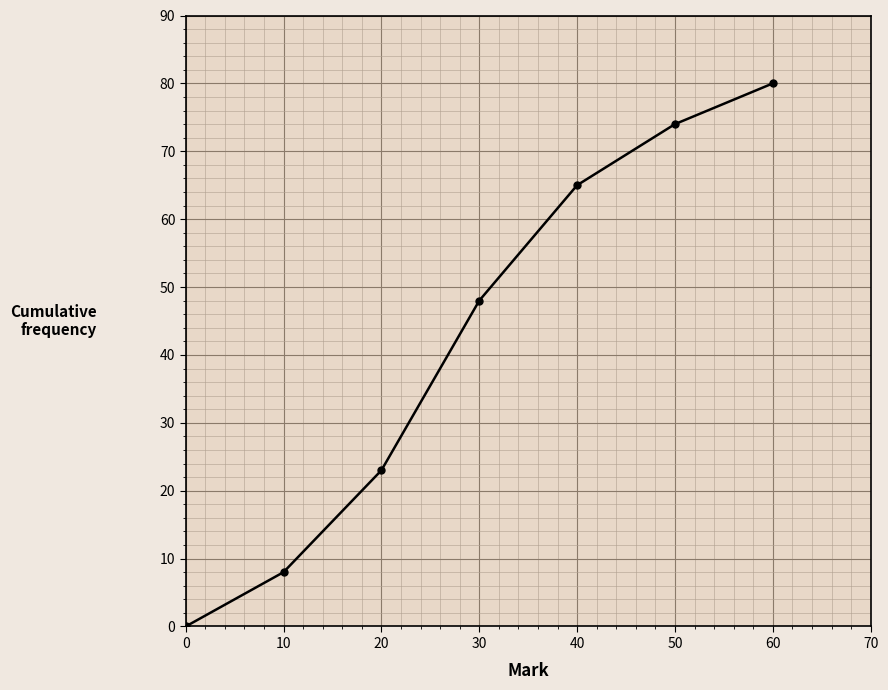

How many values are above zero?

6